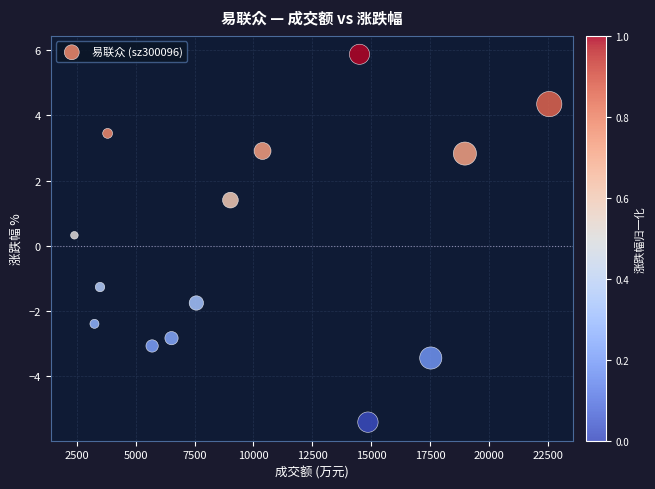

What is the range of Y values (max minus min)?

11.3